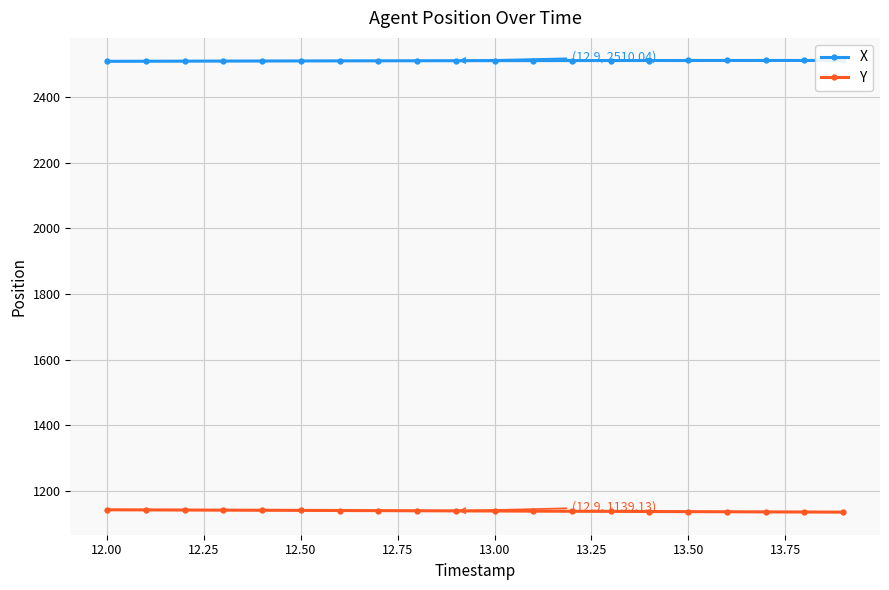

At how many categories does at least one series exceed 2464?

20